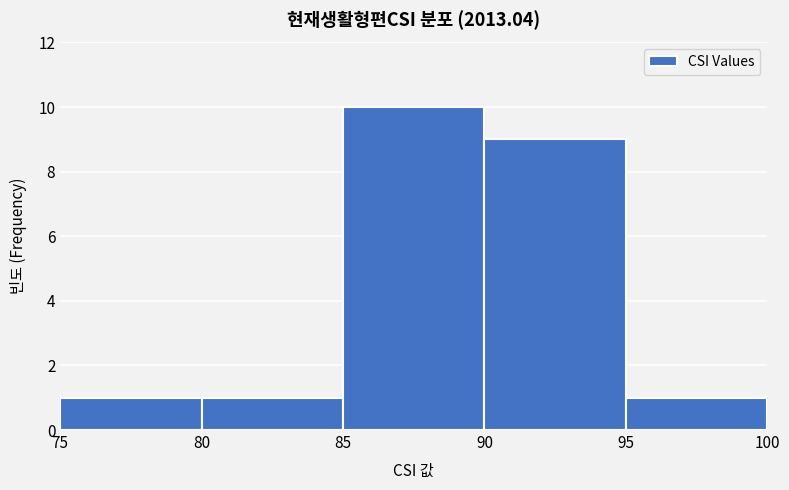

How tall is the bar that spans 80 to 85 on the x-axis? The values are not printed on the chart, so give them approximately, as read against the axis.

1